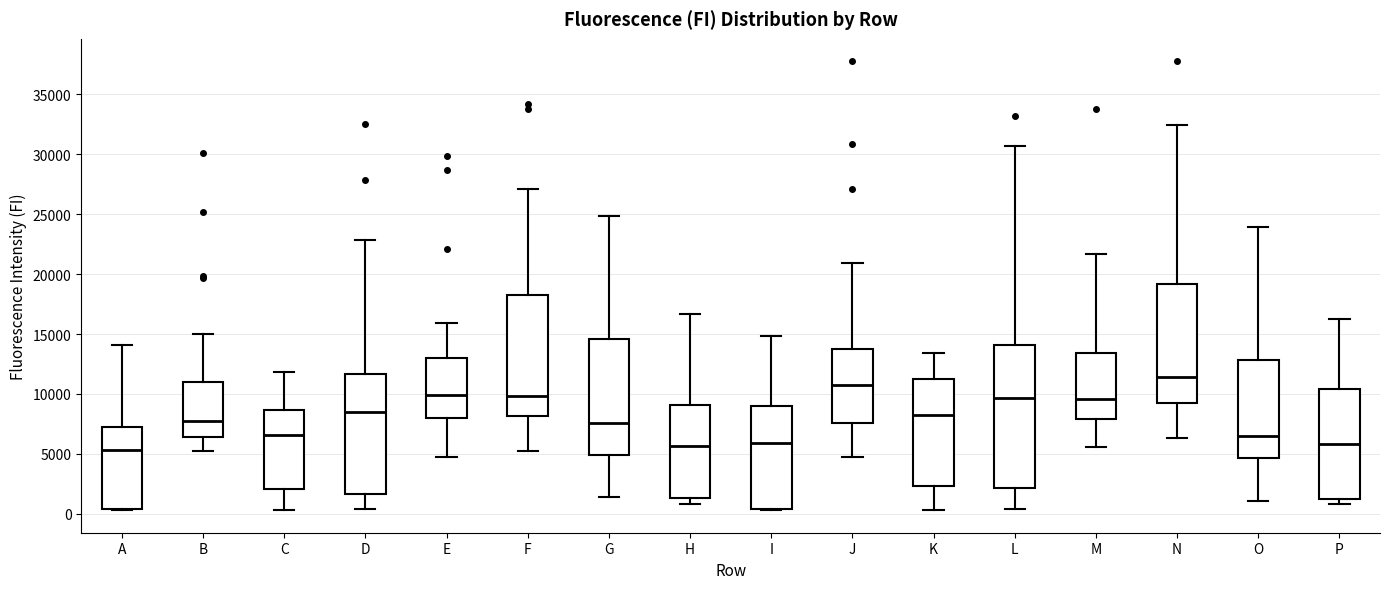

Which box is the tallest, from its lower edge to its upper edge?

L